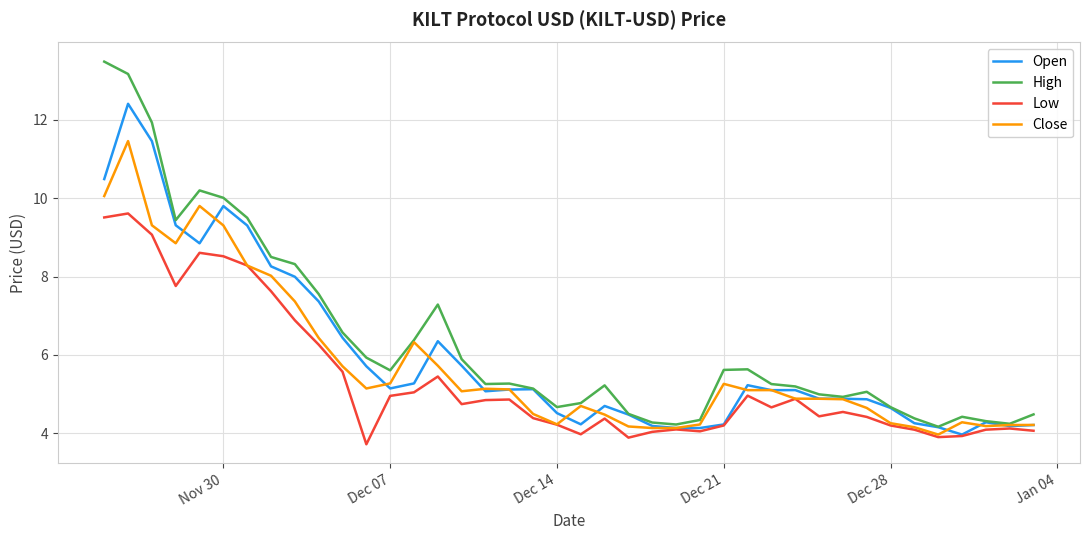

What is the smallest value displayed?

3.7